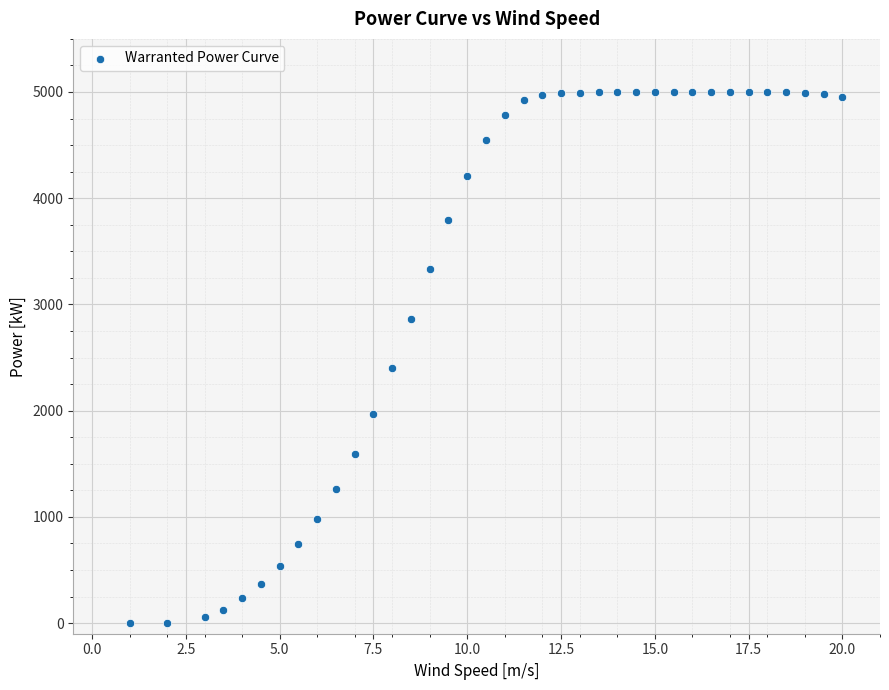

What Y value in the scatter plot is closest to 2500?

2398